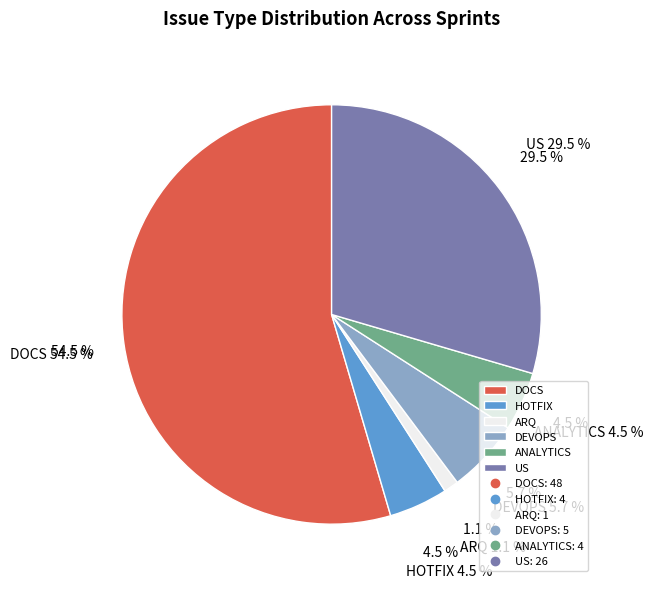

Does any single category account for the majority?

Yes